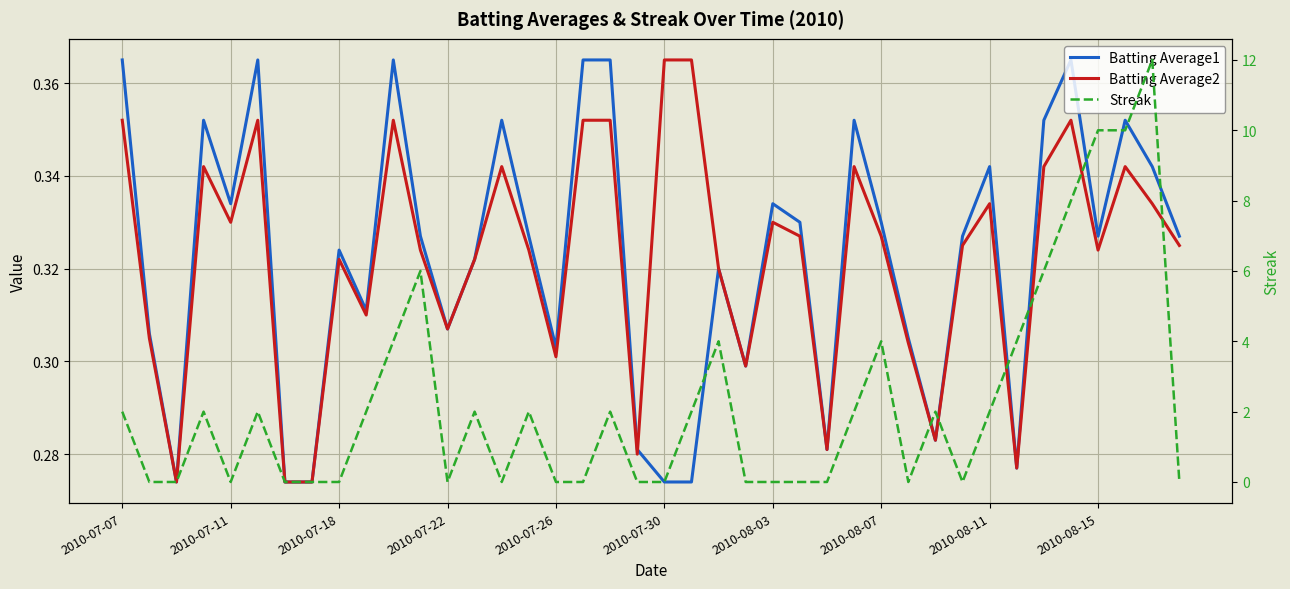

How many intersections are there between Batting Average2 and Batting Average1?

1